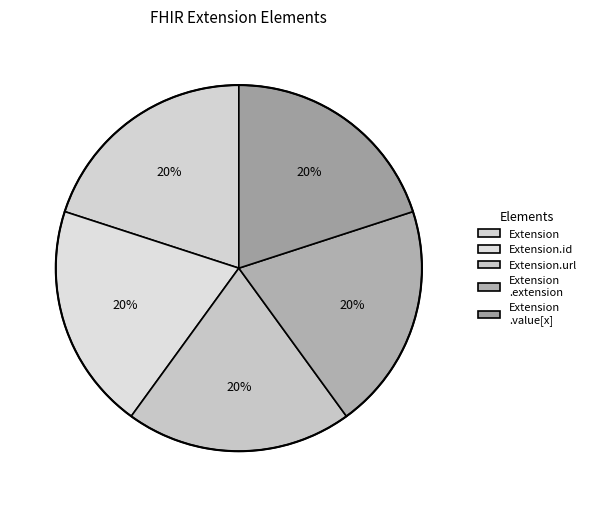

How many slices are in this pie chart?

5